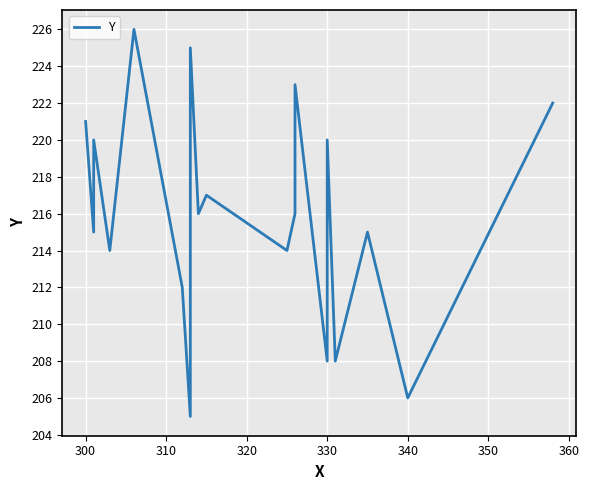

The value at 10 is 317. True or false?

False